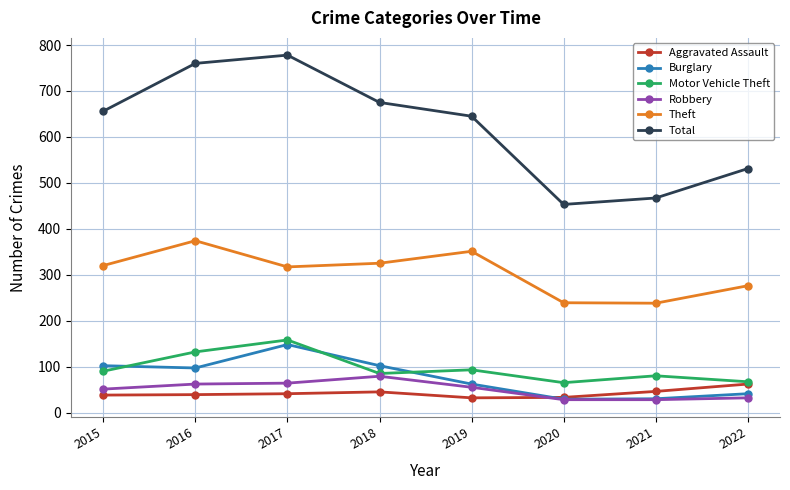

True or false: Theft and Total intersect in this chart.

False